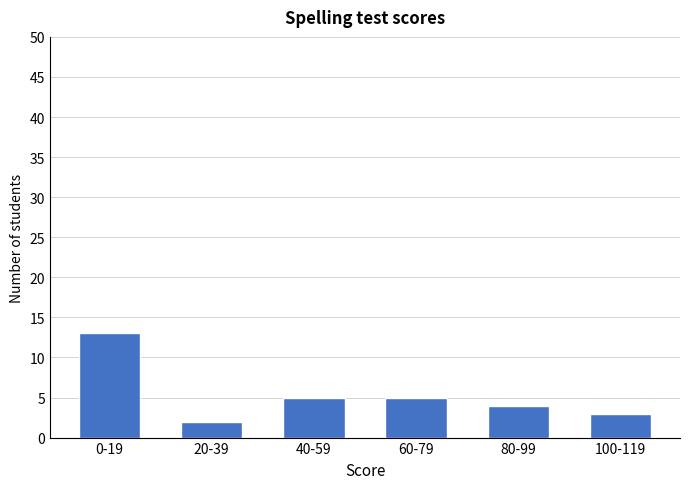

Reading left to right, extract all data points from this chart.

13	2	5	5	4	3